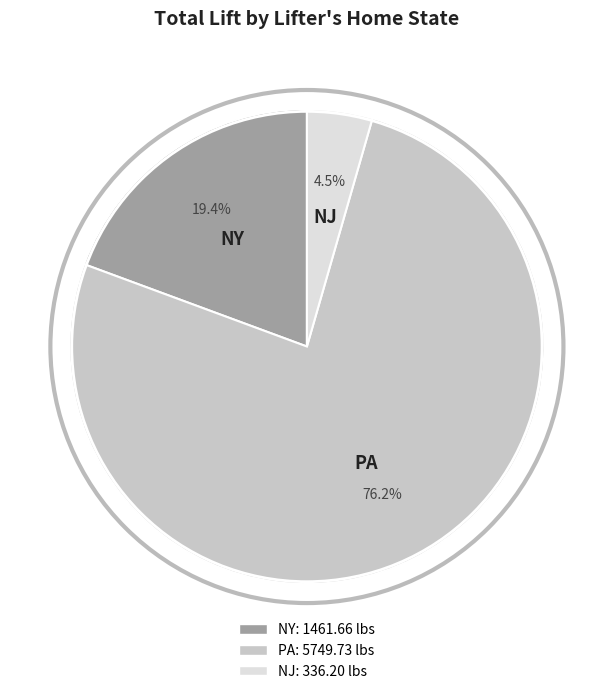

Is there any slice that represents more than half of the pie?

Yes